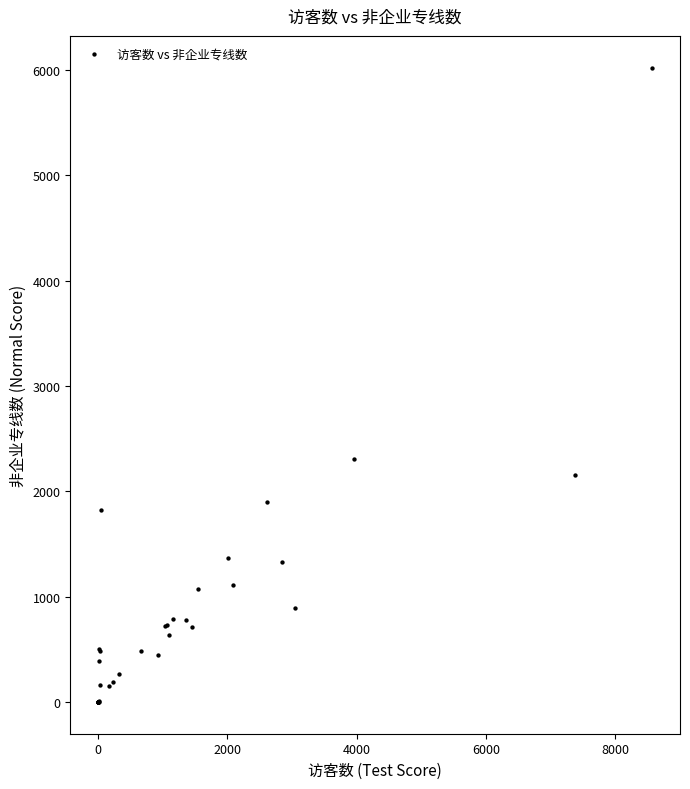

What Y value in the scatter plot is closest to 3011?

2304